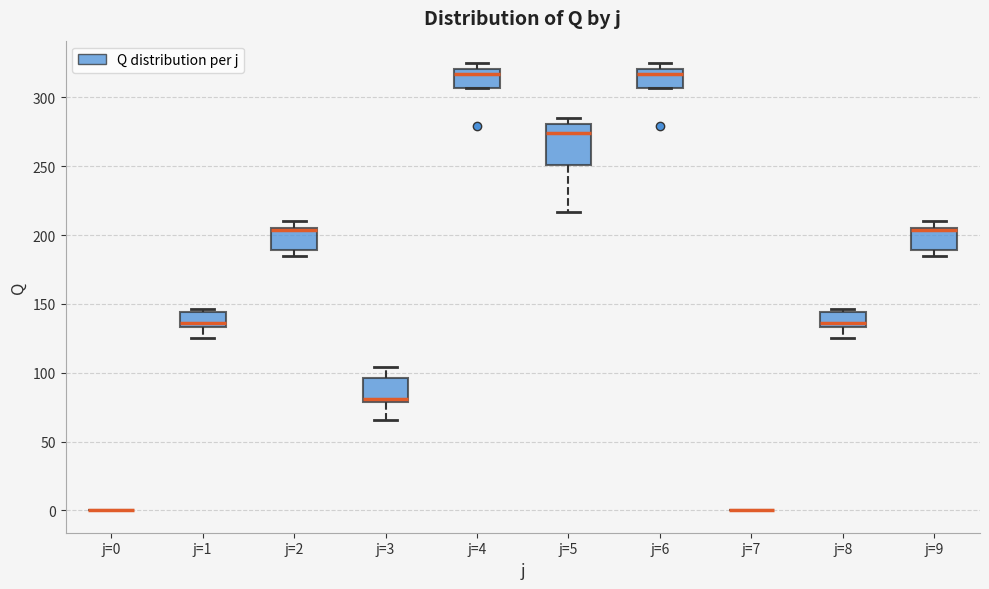

Where does the median line of the box for j=5 sit on the y-axis? The values are not printed on the chart, so give them approximately, as read against the axis.

275